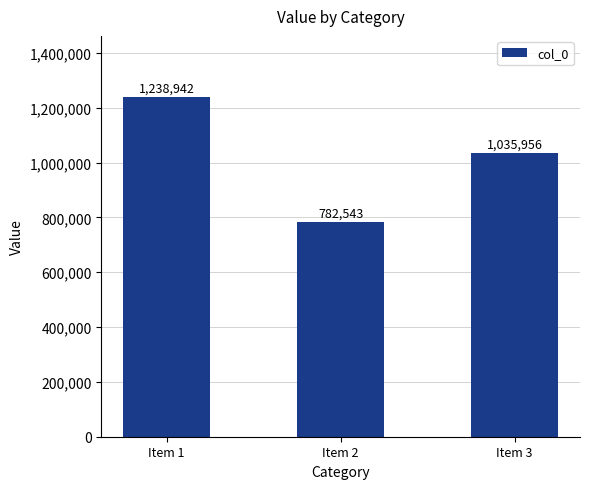

What is the change in value from Item 2 to Item 3?

+253413